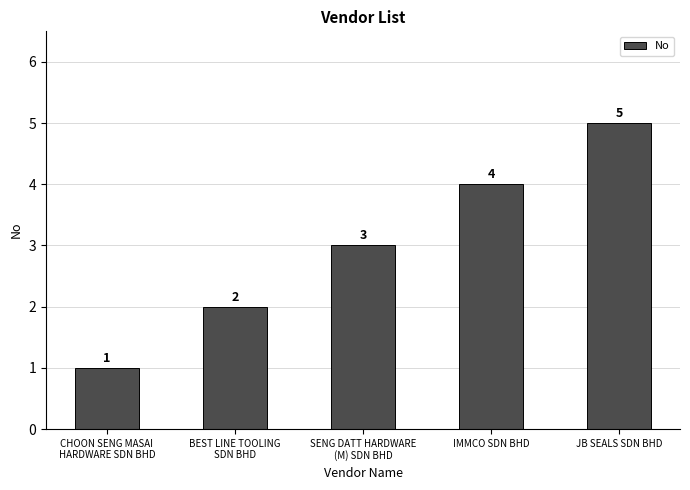

Which has a higher value, SENG DATT HARDWARE
(M) SDN BHD or BEST LINE TOOLING
SDN BHD?

SENG DATT HARDWARE
(M) SDN BHD